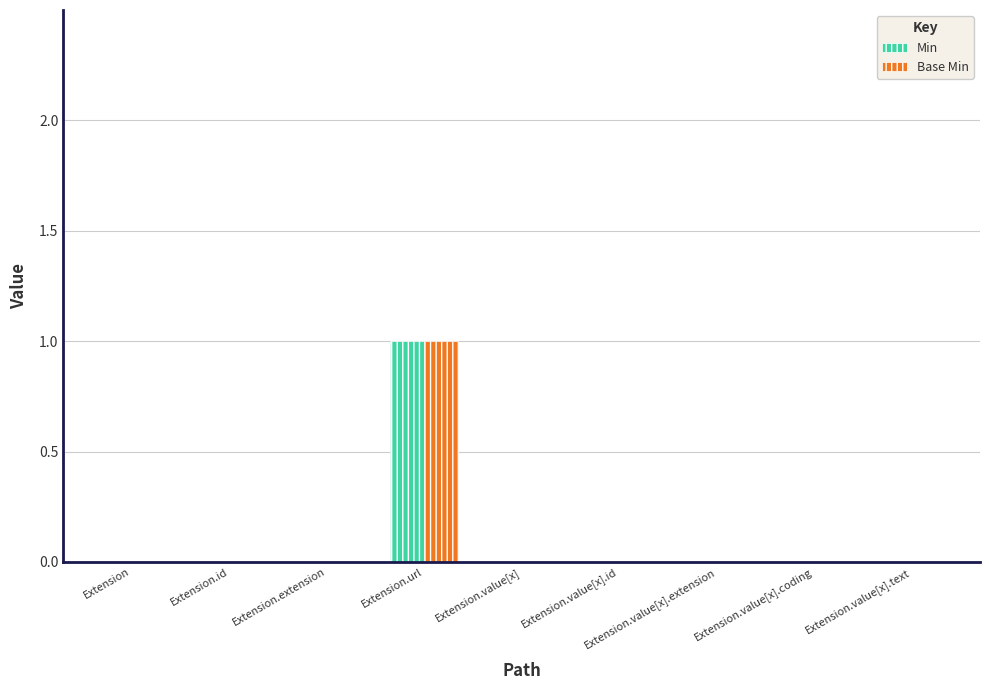

The value of Base Min at Extension.value[x].text is -1. True or false?

False